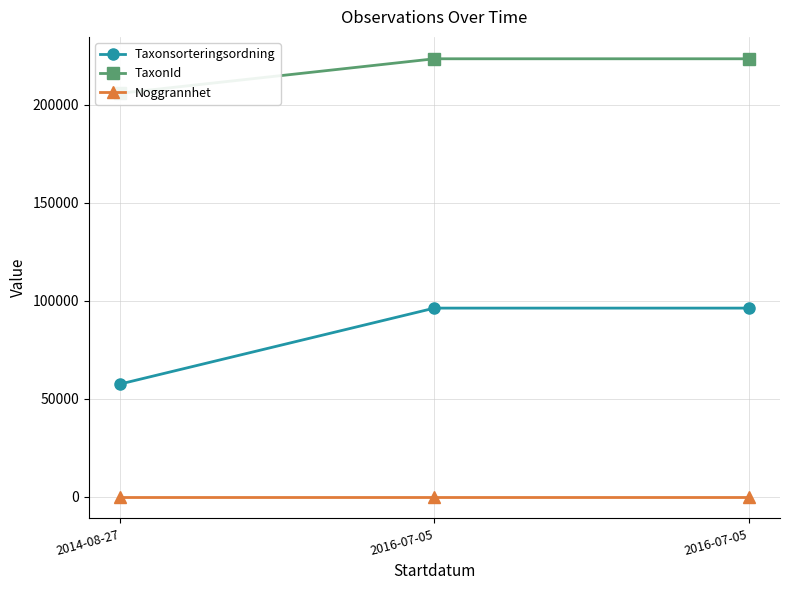

What is the minimum value shown in the chart?

10